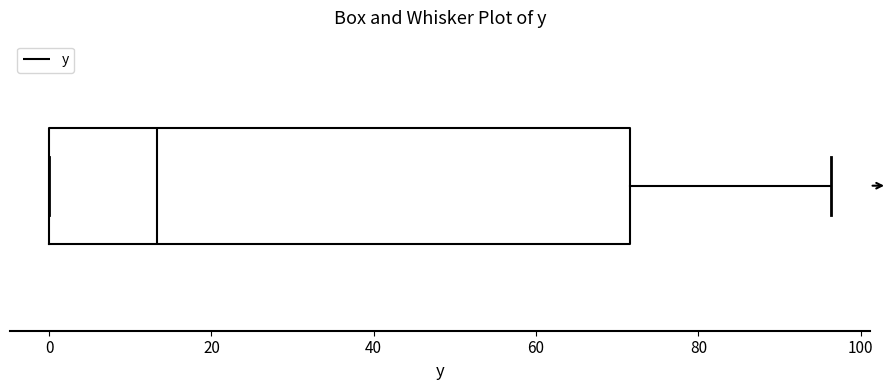

Transcribe this box plot: give where the median line is, the range the box spans, and where the two whiskers end, as read against the x-axis. The values are not printed on the chart, so give them approximately, as read against the axis.

median 14, box 0 to 72, whiskers 0 to 96